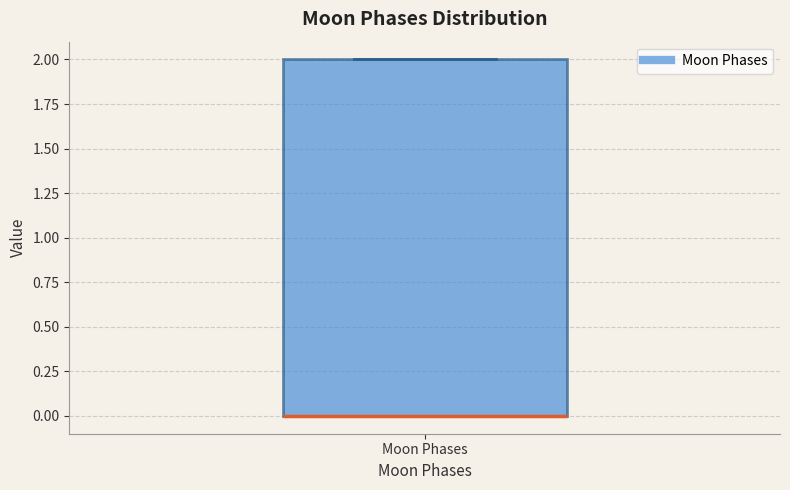

Read this box plot against the y-axis: the position of the median line, the range covered by the box, and the ends of both whiskers. The values are not printed on the chart, so give them approximately, as read against the axis.

median 0 (drawn on the box's lower edge), box 0 to 2, whiskers 0 to 2